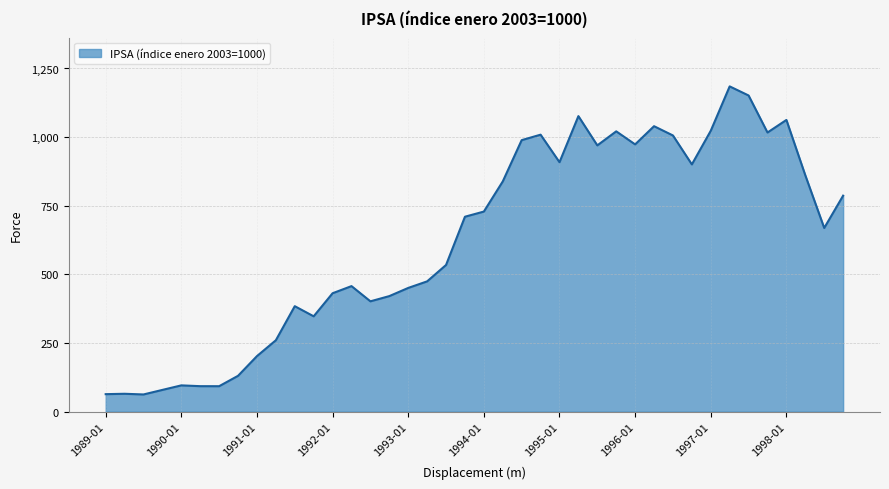

What is the difference between the second highest and minimum values?

1089.2